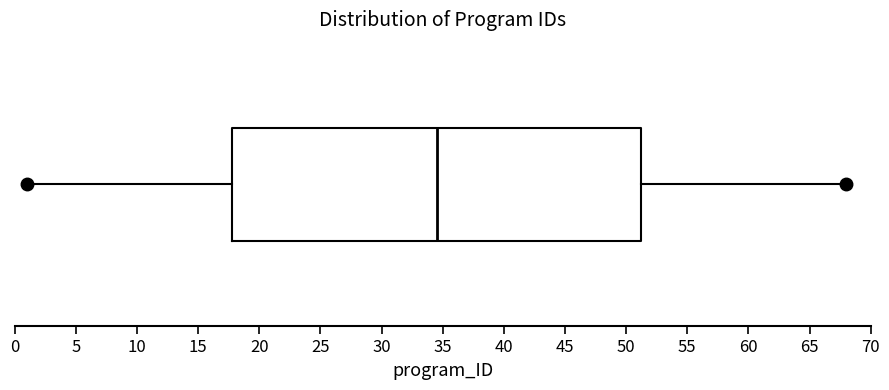

Transcribe this box plot: give where the median line is, the range the box spans, and where the two whiskers end, as read against the x-axis. The values are not printed on the chart, so give them approximately, as read against the axis.

median 34.5, box 18.0 to 51.5, whiskers 1.0 to 68.0